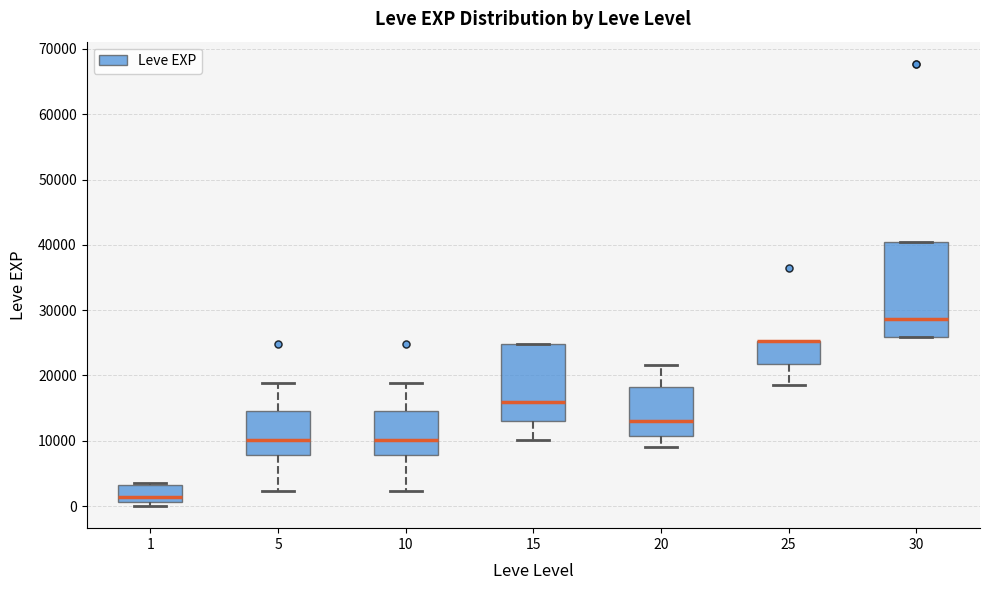

Reading left to right, read every box against the y-axis: the position of its median line, the range the box covers, and the ends of its whiskers. The values are not printed on the chart, so give them approximately, as read against the axis.

1: median 1000 (just above the box's lower edge), box 1000 to 3000, whiskers 0 to 4000
5: median 10000, box 8000 to 15000, whiskers 2000 to 19000
10: median 10000, box 8000 to 15000, whiskers 2000 to 19000
15: median 16000, box 13000 to 25000, whiskers 10000 to 25000
20: median 13000, box 11000 to 18000, whiskers 9000 to 22000
25: median 25000 (drawn on the box's upper edge), box 22000 to 25000, whiskers 18000 to 25000
30: median 29000, box 26000 to 40000, whiskers 26000 to 40000